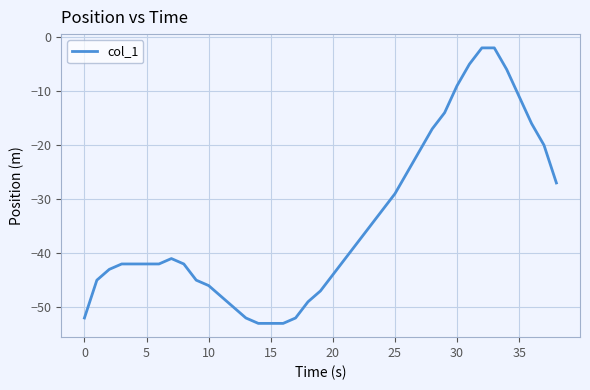

What is the difference between the maximum and minimum values?

51